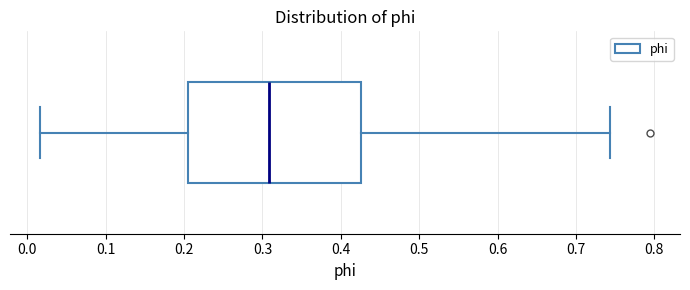

Where does the right whisker of the box end on the x-axis? The values are not printed on the chart, so give them approximately, as read against the axis.

0.74